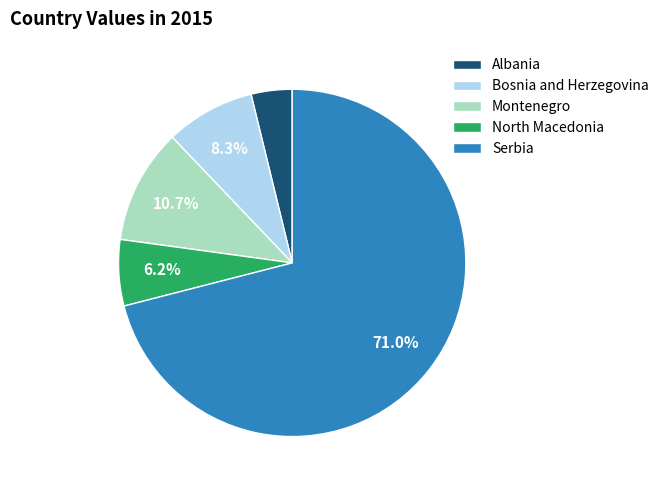

Approximately how many times larger is the value at Montenegro compared to Serbia?

0.2